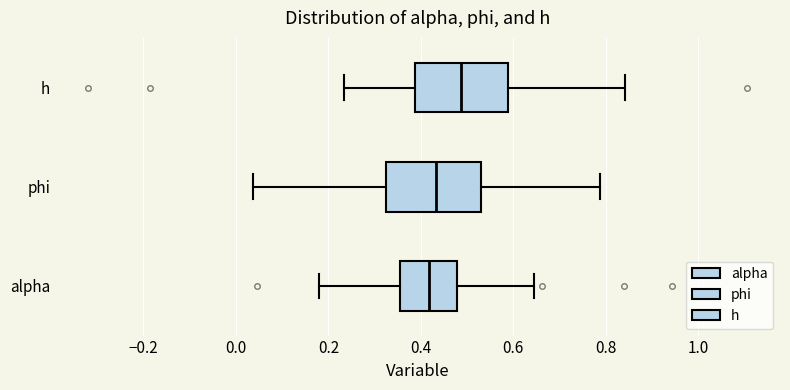

Reading bottom to top, read every box against the x-axis: the position of its median line, the range the box covers, and the ends of its whiskers. The values are not printed on the chart, so give them approximately, as read against the axis.

alpha: median 0.42, box 0.36 to 0.48, whiskers 0.18 to 0.64
phi: median 0.44, box 0.32 to 0.54, whiskers 0.04 to 0.78
h: median 0.48, box 0.38 to 0.58, whiskers 0.24 to 0.84